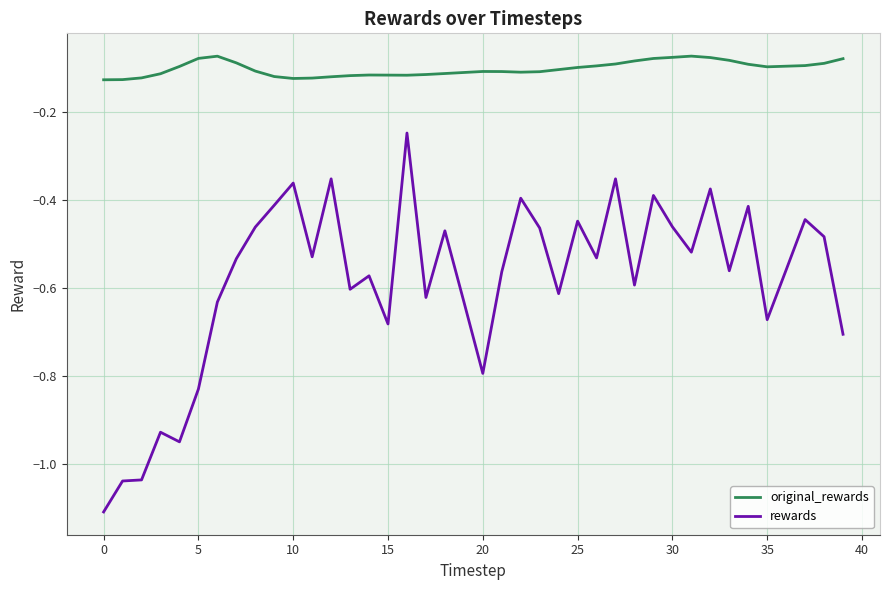

List the series in order of their overall mean, lowest first.

rewards, original_rewards